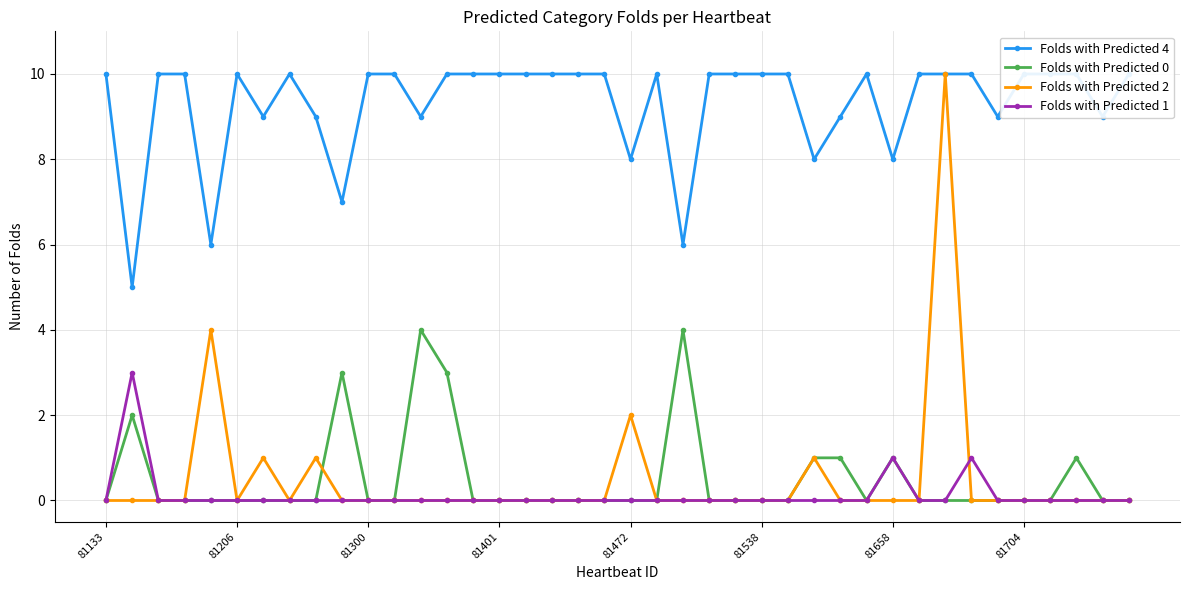

How many lines are shown in the chart?

4